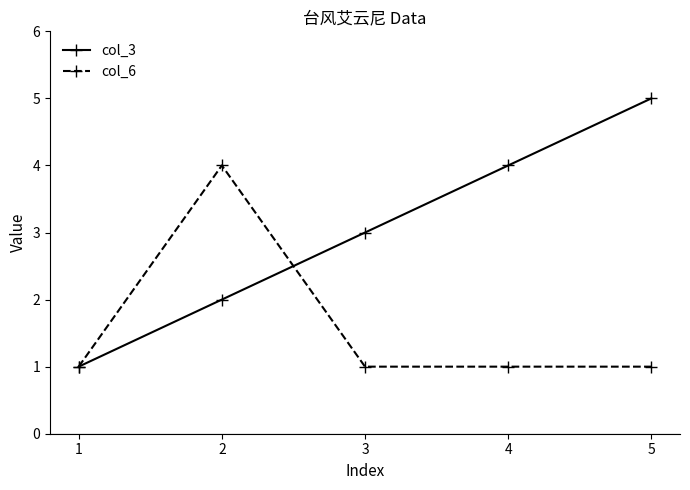

True or false: col_3 has more than 2 points higher than both neighbors.

False